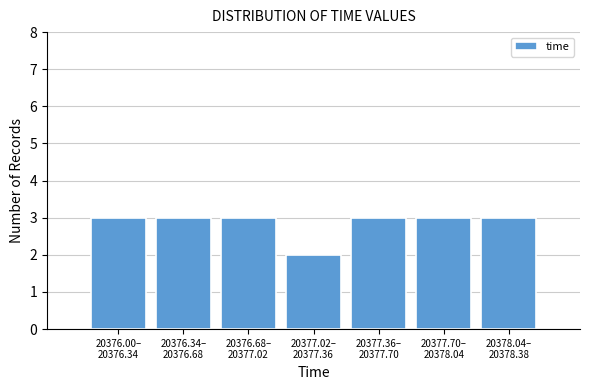

Reading right to left, transcribe all the data shown in this chart.

3	3	3	2	3	3	3